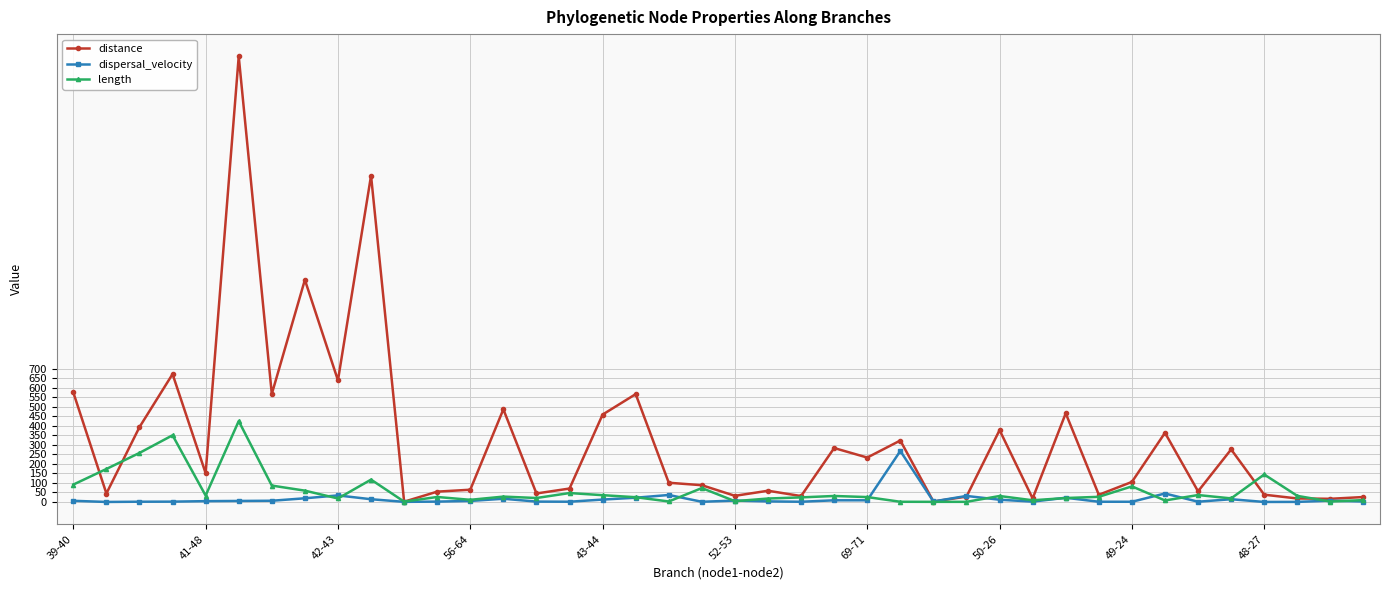

True or false: length has more than 1 interior local peaks.

True